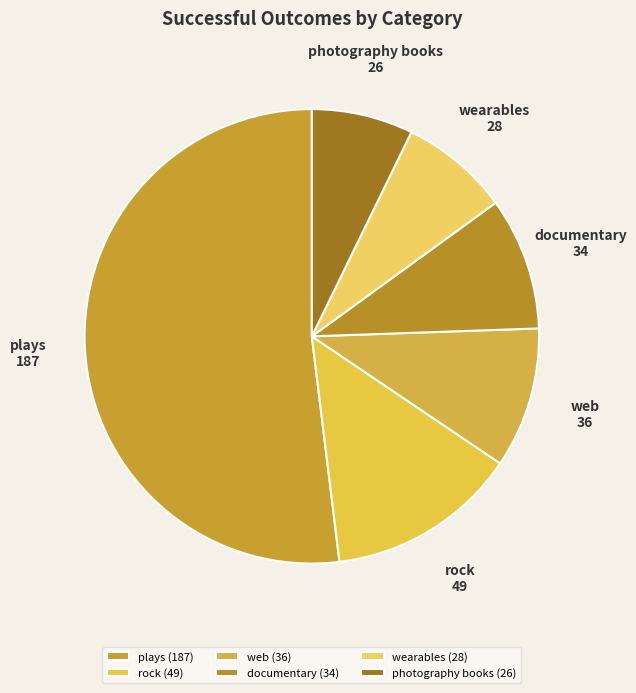

Does any single category account for the majority?

Yes